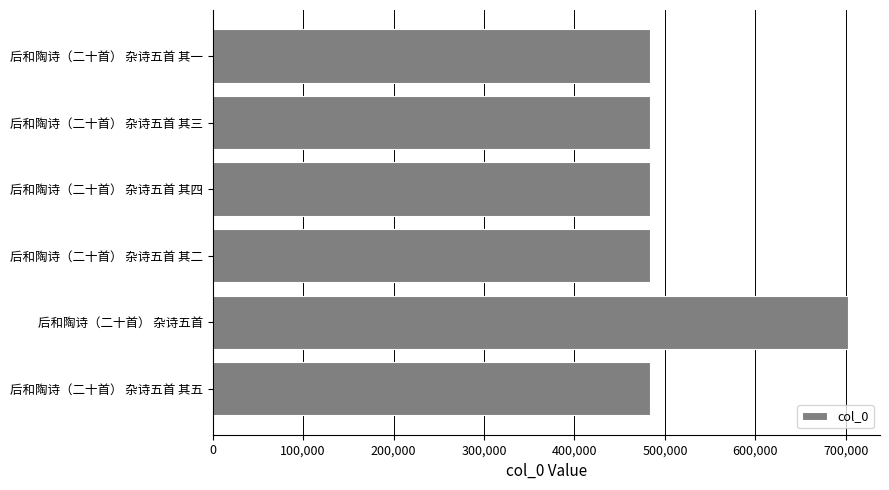

What is the change in value from 后和陶诗（二十首） 杂诗五首 to 后和陶诗（二十首） 杂诗五首 其三?

-219477